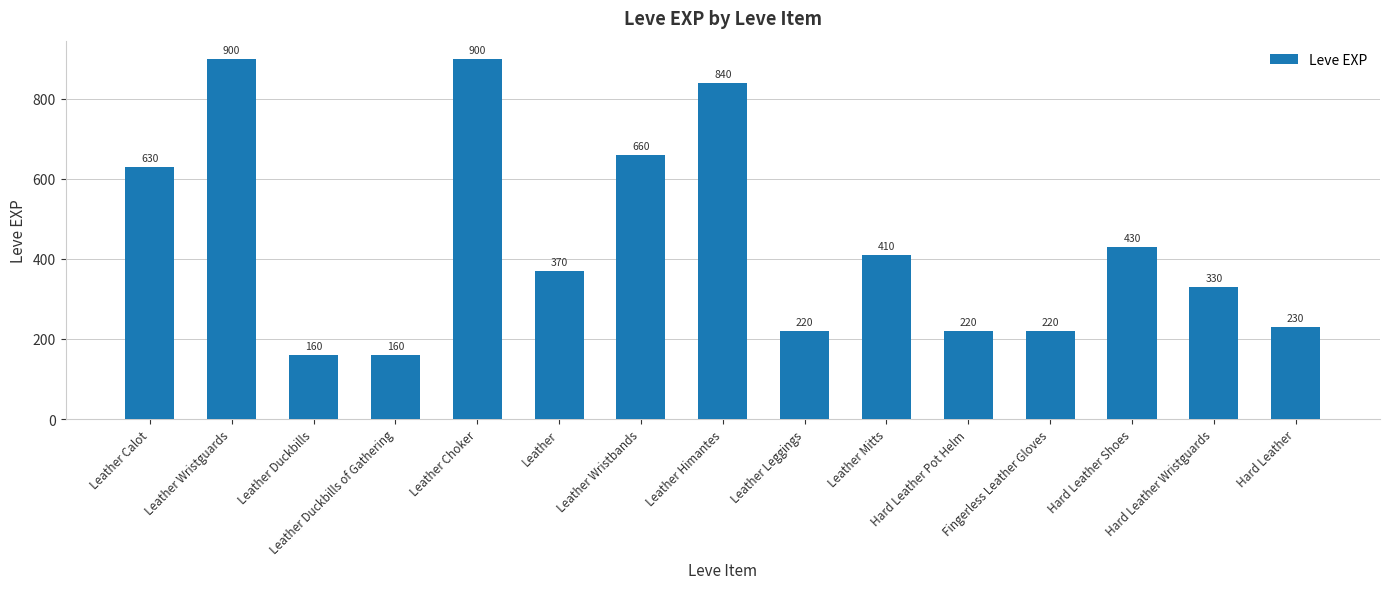

What is the change in value from Leather Duckbills to Hard Leather Pot Helm?

+60